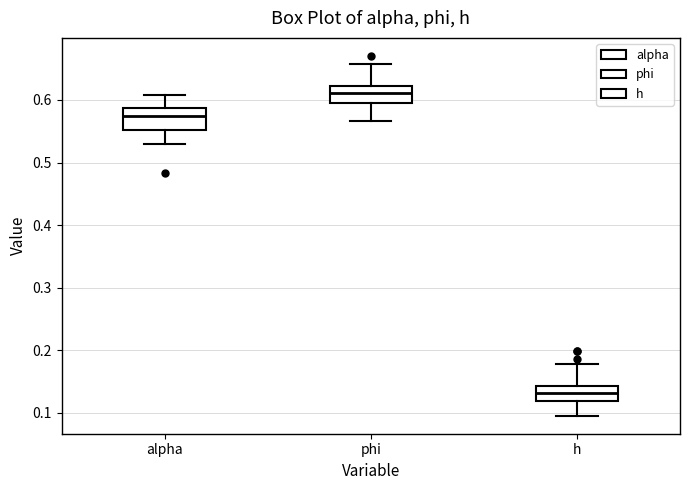

Which box's median line is the lowest?

h